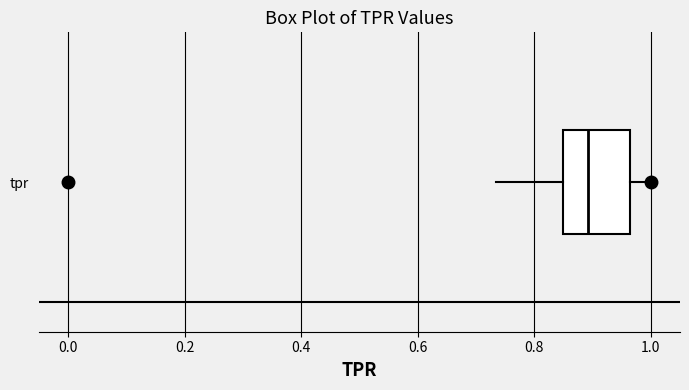

Transcribe this box plot: give where the median line is, the range the box spans, and where the two whiskers end, as read against the x-axis. The values are not printed on the chart, so give them approximately, as read against the axis.

median 0.90, box 0.84 to 0.96, whiskers 0.74 to 1.00